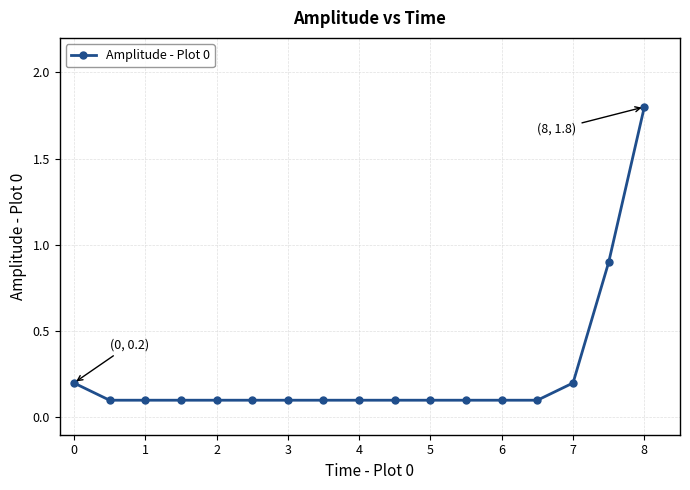

Reading left to right, extract all data points from this chart.

0.2	0.1	0.1	0.1	0.1	0.1	0.1	0.1	0.1	0.1	0.1	0.1	0.1	0.1	0.2	0.9	1.8